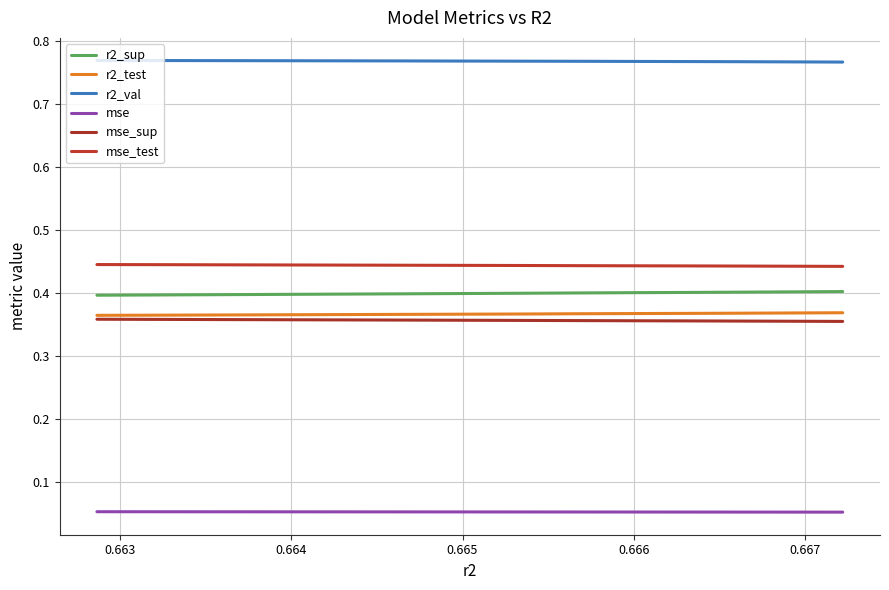

What is the average value of the mse series?

0.1